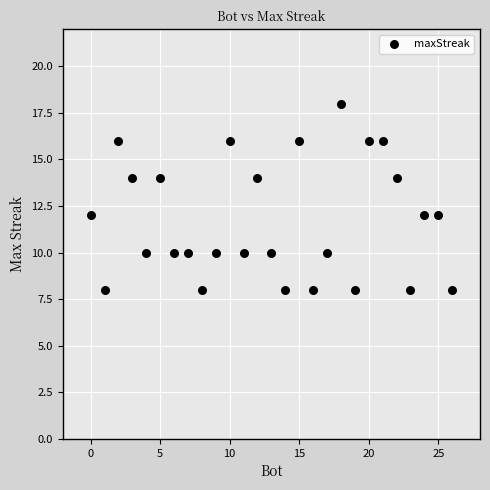

What is the range of Y values (max minus min)?

10